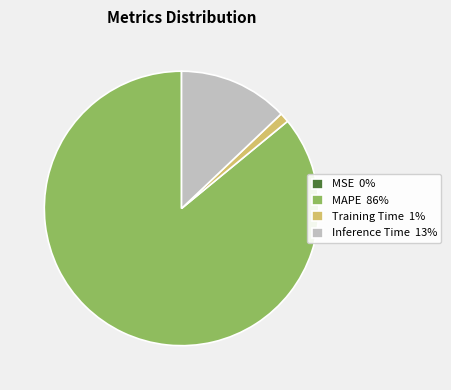

Does Inference Time 13% account for over 50% of the chart?

No